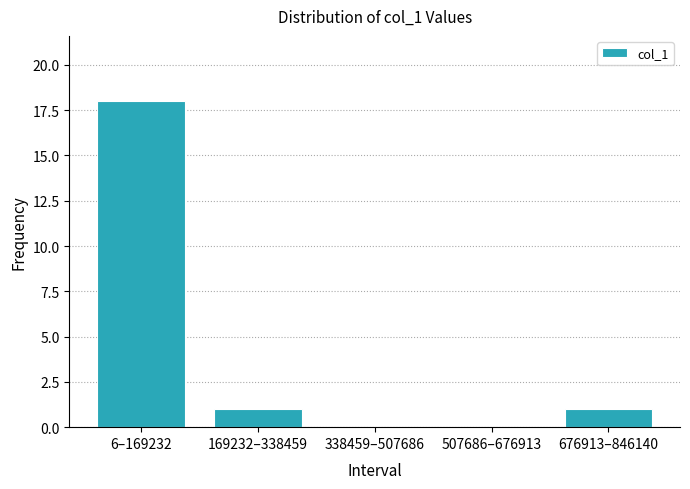

Reading left to right, transcribe all the data shown in this chart.

6–169232=18	169232–338459=1	338459–507686=0	507686–676913=0	676913–846140=1